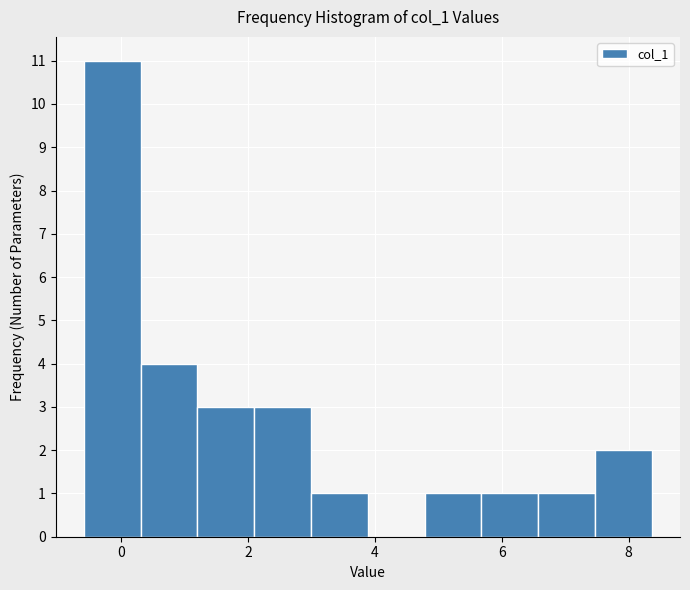

Over which range of the x-axis is the bar tallest?

-0.6 to 0.4